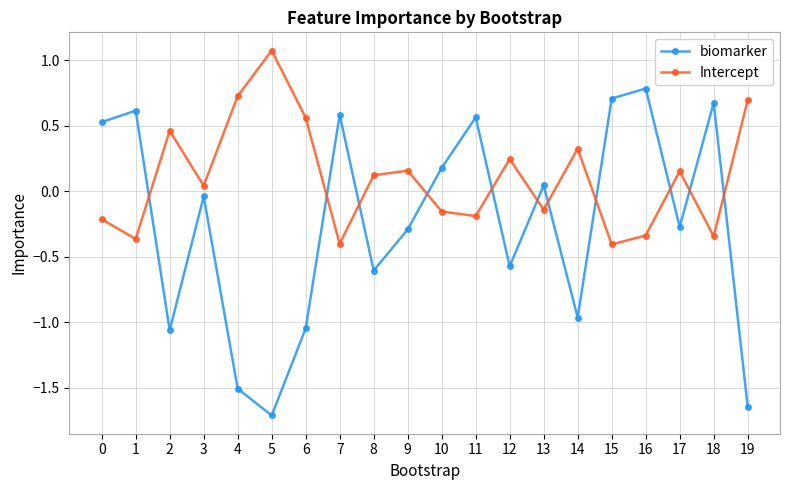

Which category has the highest value in the biomarker series?

16